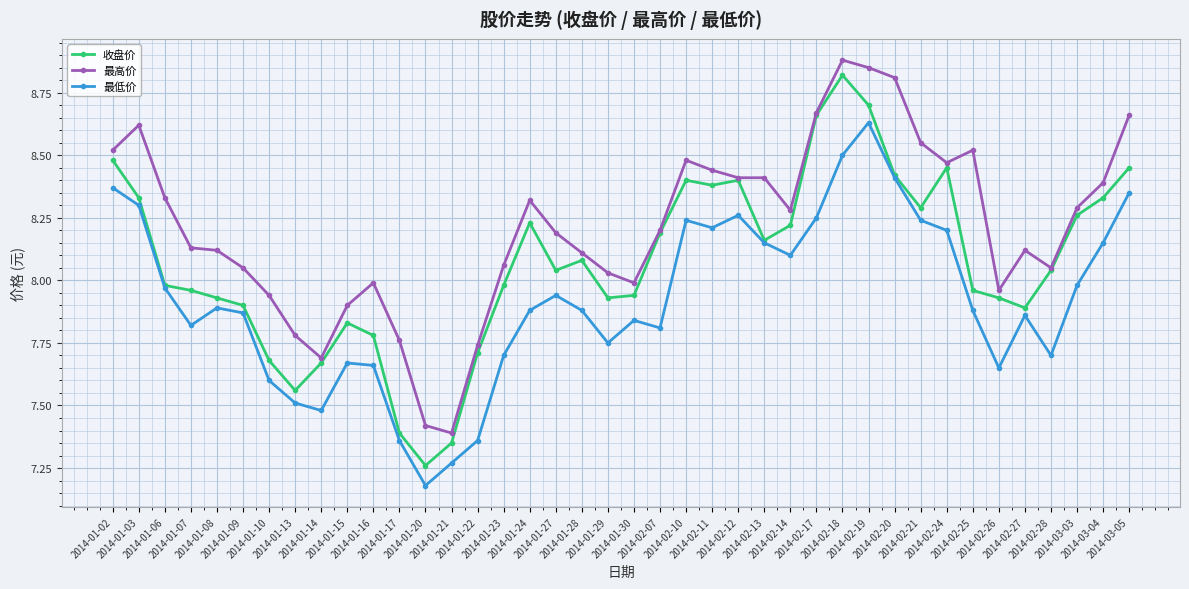

Does the chart display data point markers on the line(s)?

Yes